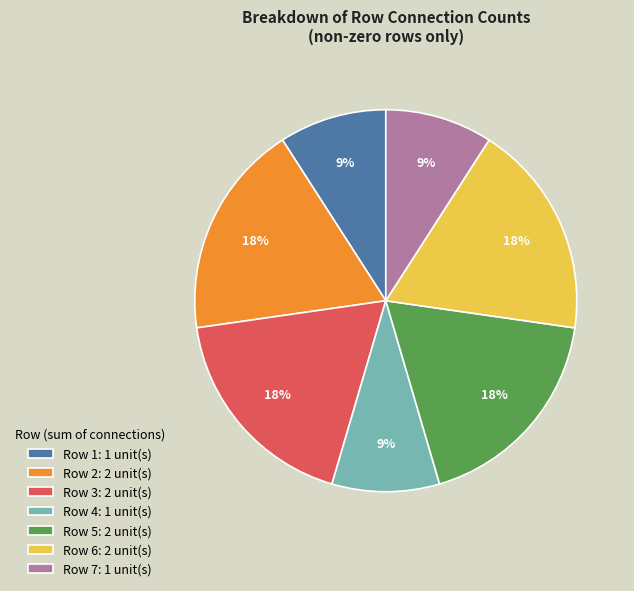

How many slices are in this pie chart?

7